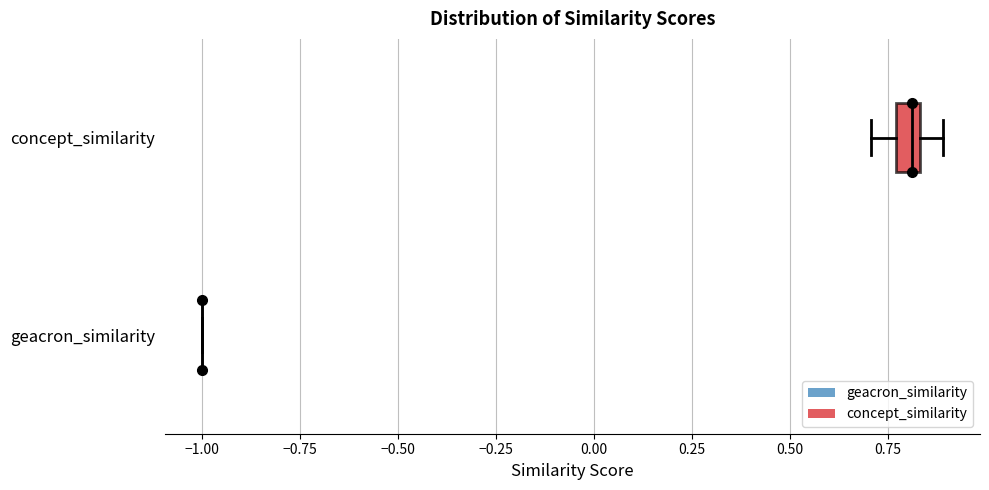

Comparing the boxes themselves (not the whiskers), which one is the widest?

concept_similarity